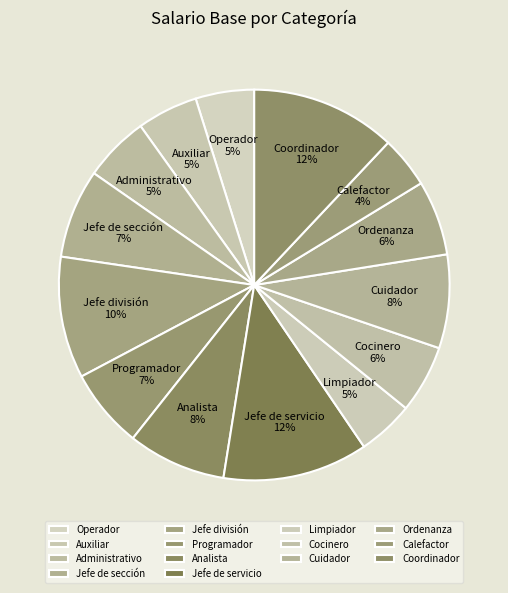

What is the ratio of the value at Auxiliar to the value at Analista?

0.6